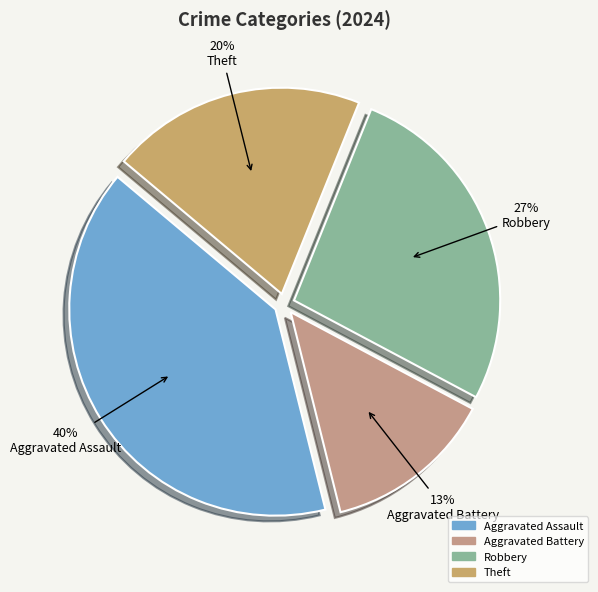

How many slices are in this pie chart?

5